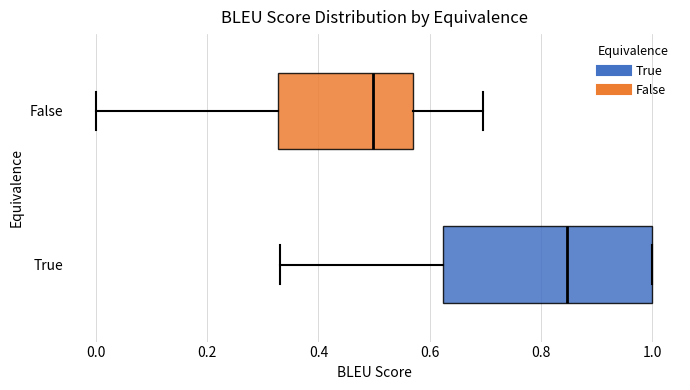

Reading bottom to top, read every box against the x-axis: the position of its median line, the range the box covers, and the ends of its whiskers. The values are not printed on the chart, so give them approximately, as read against the axis.

True: median 0.84, box 0.62 to 1.00, whiskers 0.34 to 1.00
False: median 0.50, box 0.32 to 0.58, whiskers 0.00 to 0.70